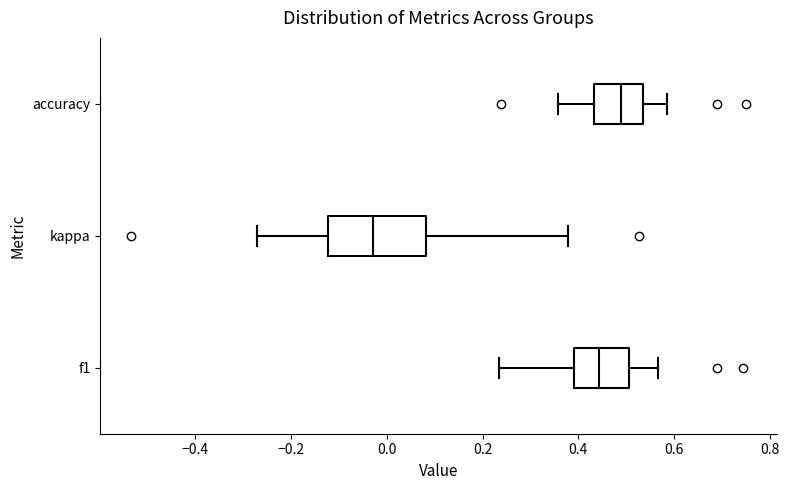

Reading bottom to top, transcribe this box plot: for each box, give where its median line is, the range the box spans, and where its two whiskers end, as read against the x-axis. The values are not printed on the chart, so give them approximately, as read against the axis.

f1: median 0.44, box 0.40 to 0.50, whiskers 0.24 to 0.56
kappa: median -0.02, box -0.12 to 0.08, whiskers -0.28 to 0.38
accuracy: median 0.50, box 0.44 to 0.54, whiskers 0.36 to 0.58